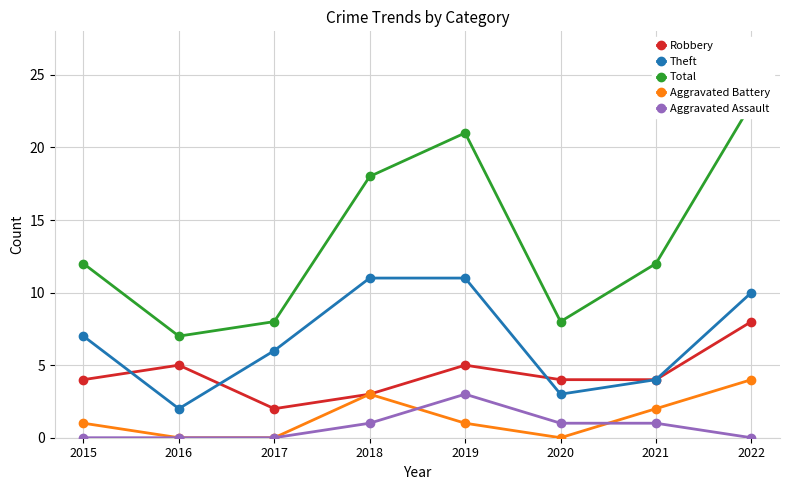

Read the Theft value at 2017.

6